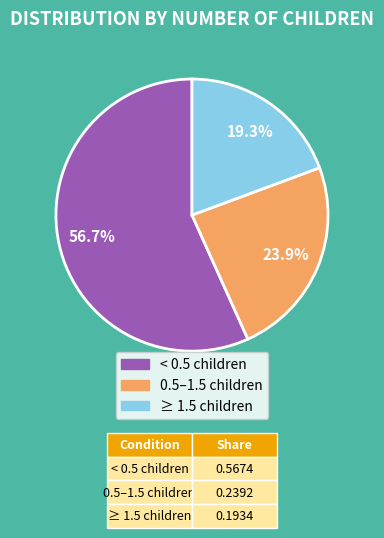

Does any single category account for the majority?

Yes